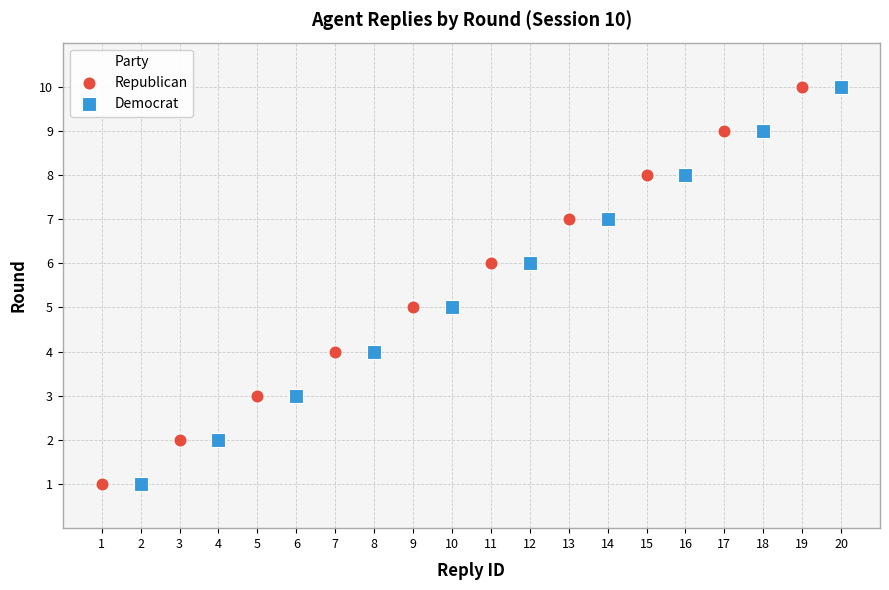

What are all the series names shown in the legend?

Republican, Democrat